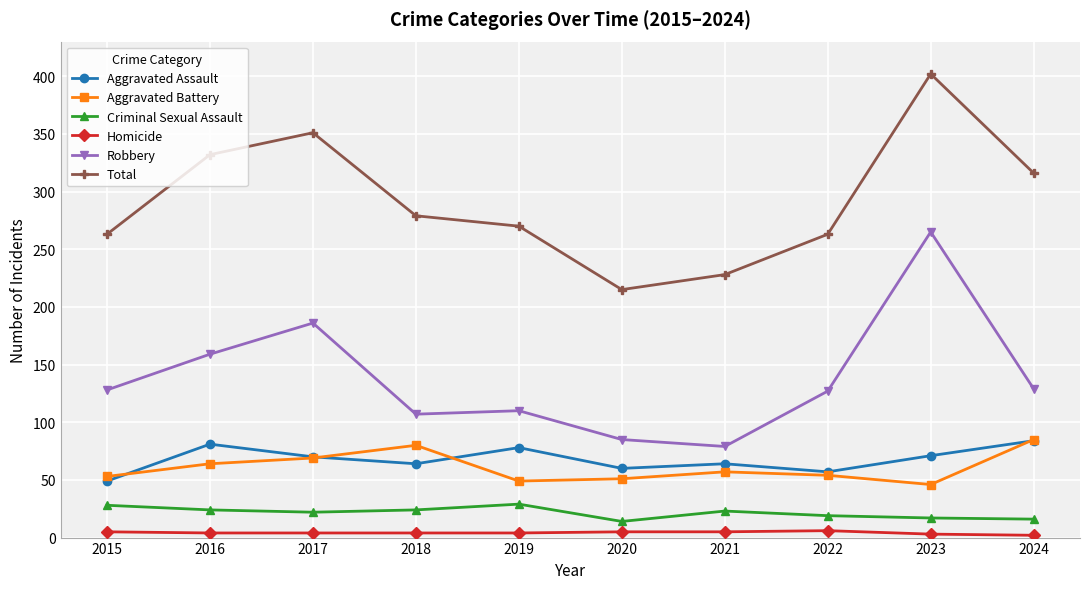

True or false: Homicide has a value of 5 at 2020.

True